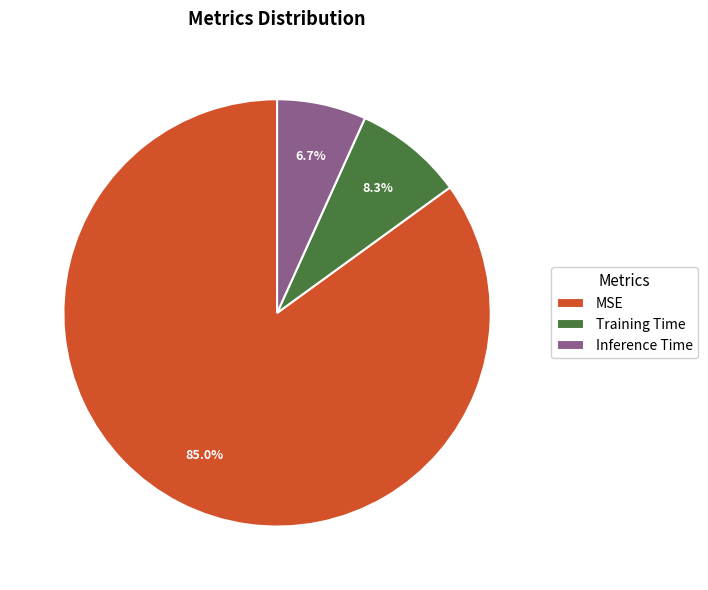

How much of the chart is everything except MSE?

15.0%